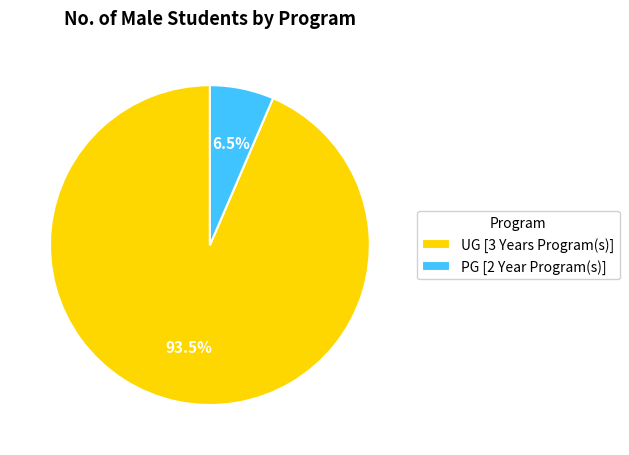

Which has a higher value, PG [2 Year Program(s)] or UG [3 Years Program(s)]?

UG [3 Years Program(s)]